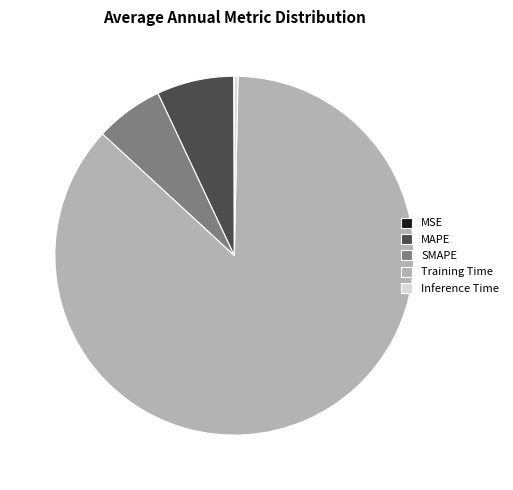

True or false: MAPE accounts for 13% of the total.

False